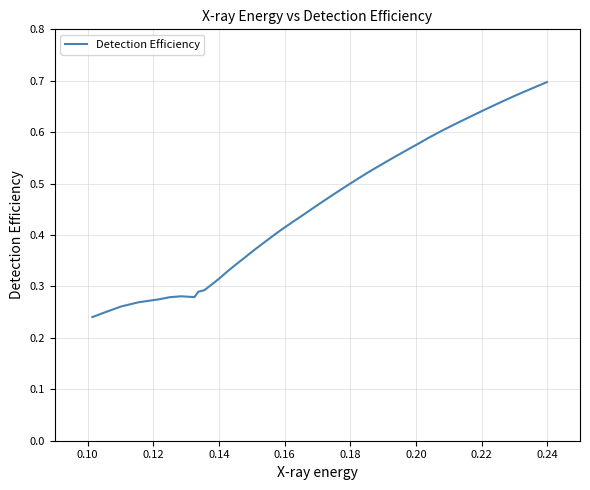

Does the chart have visible grid lines?

Yes